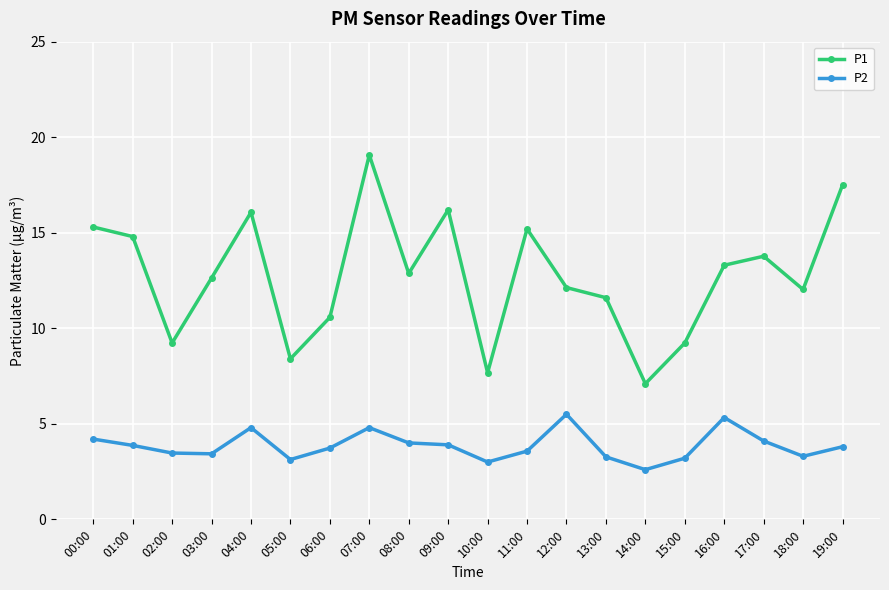

What value does the P1 series have at 01:00?

14.8